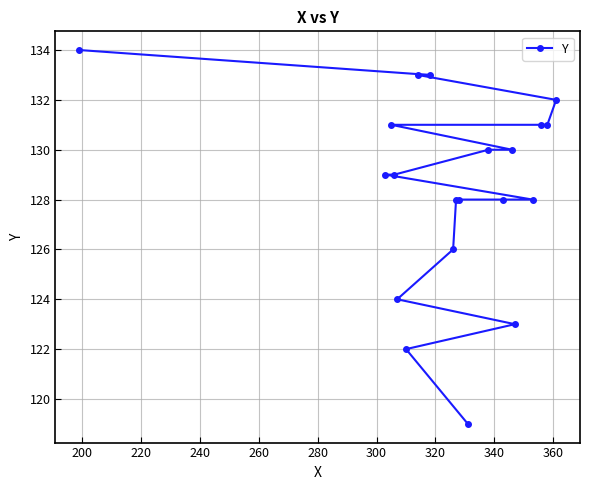

Count the number of data series in this chart.

1